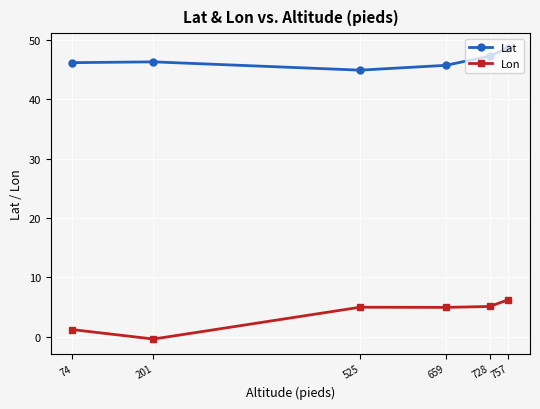

True or false: Lon and Lat intersect in this chart.

False